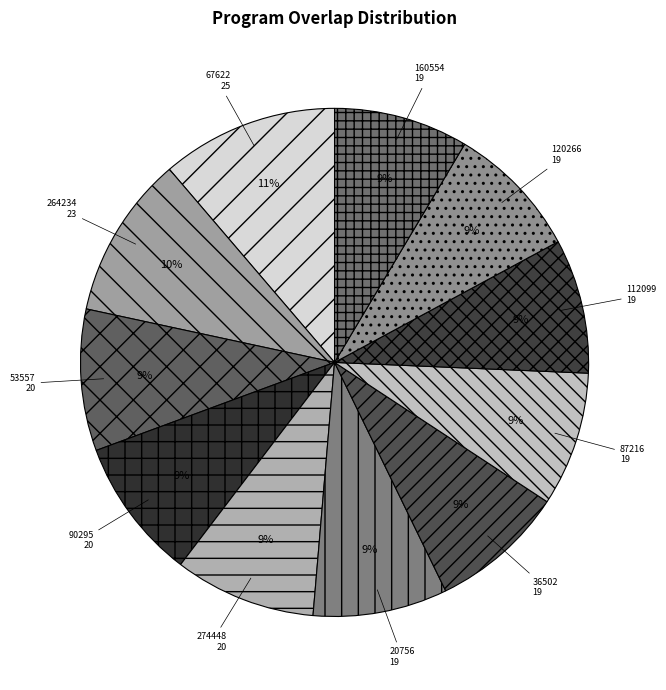

True or false: 53557 accounts for 1% of the total.

False